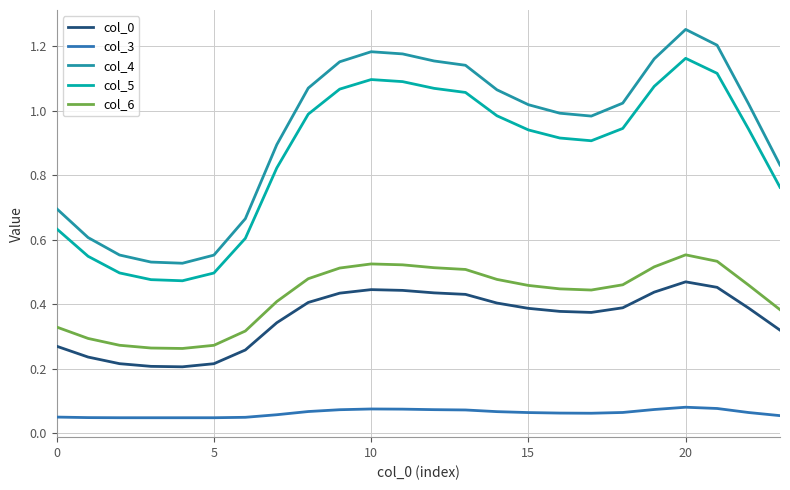

Is this an area chart (filled region under the line)?

No